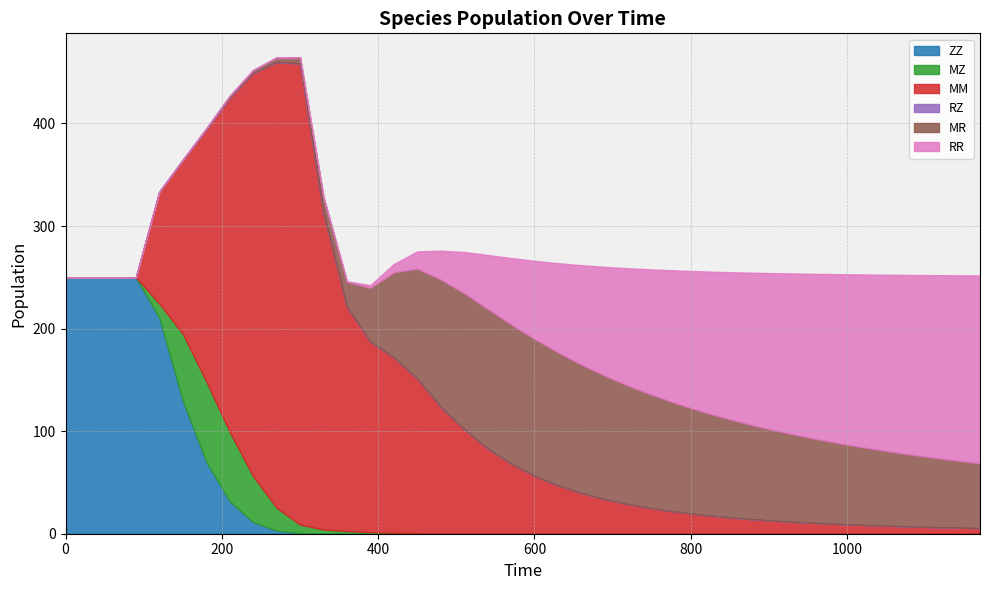

At which label does MM first exceed 33?

120